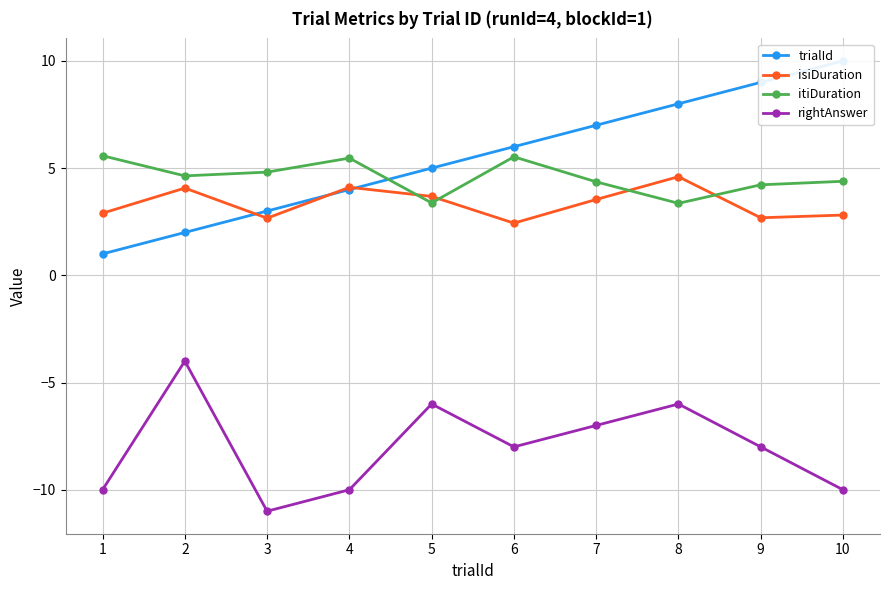

Which series has the largest range (max minus min)?

trialId